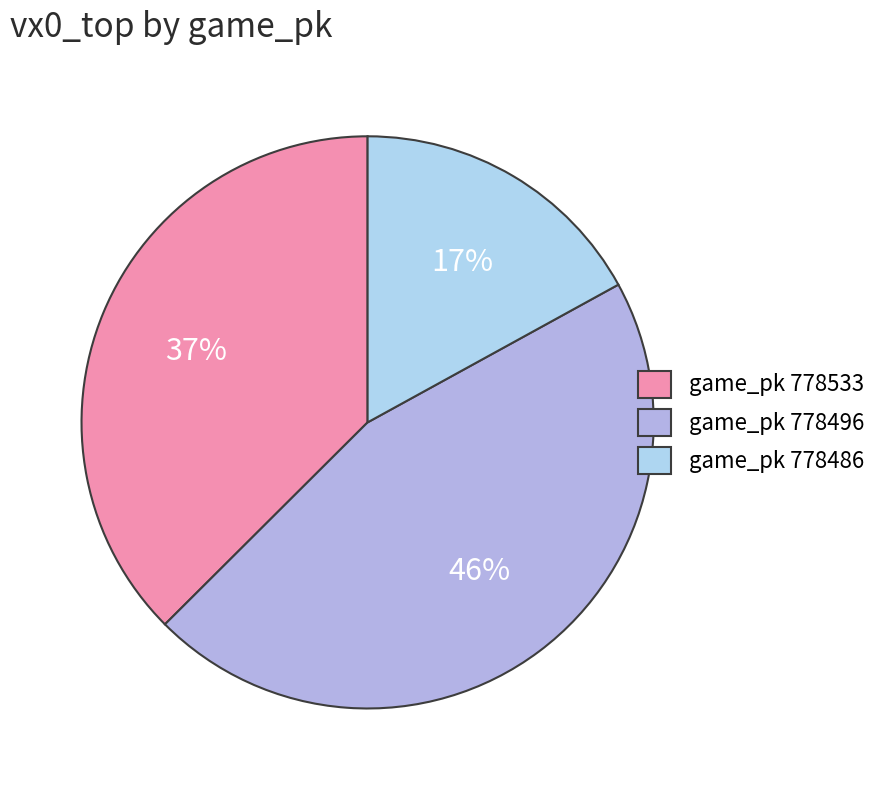

Which slice is the largest?

game_pk 778496